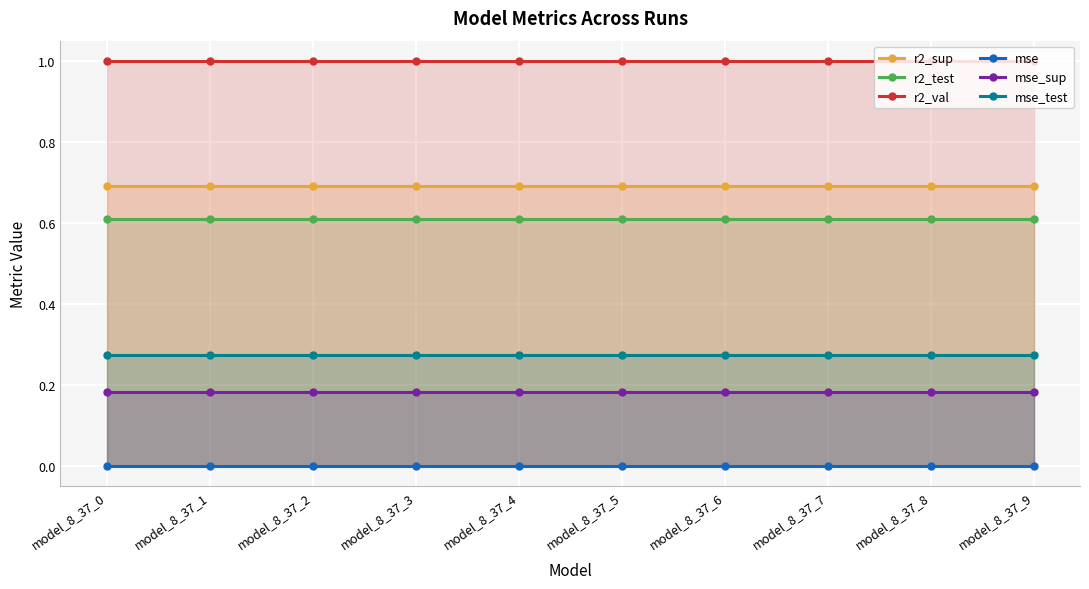

At which category is the sum across all series the highest?

model_8_37_0